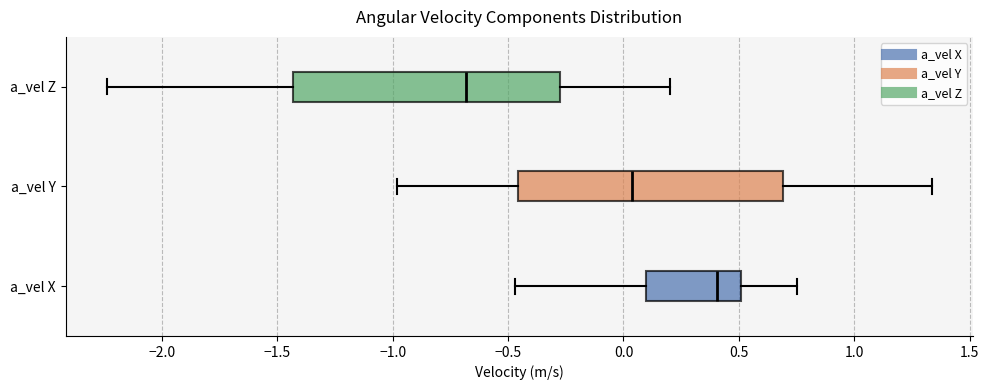

Which box has the furthest to the left median line?

a_vel Z